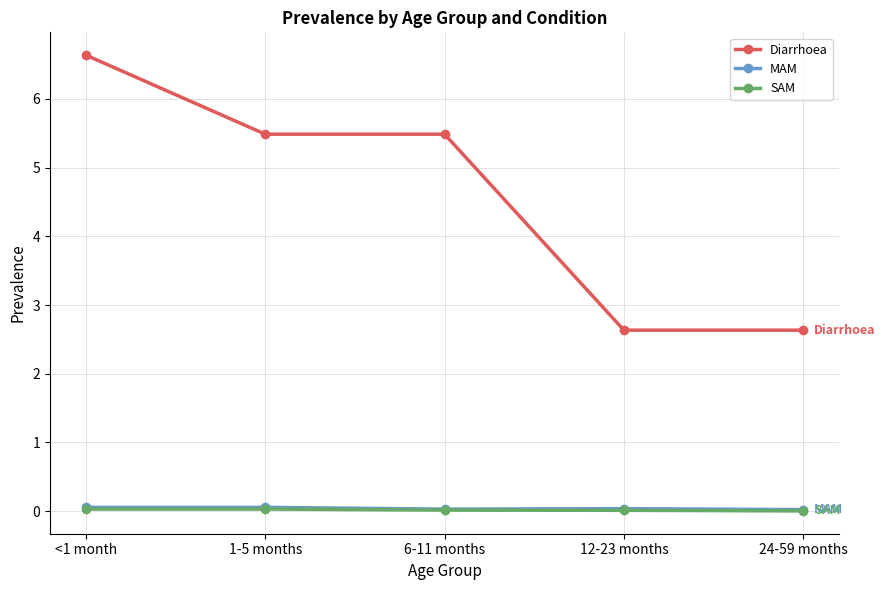

What is the label of the 3rd point from the left?

6-11 months